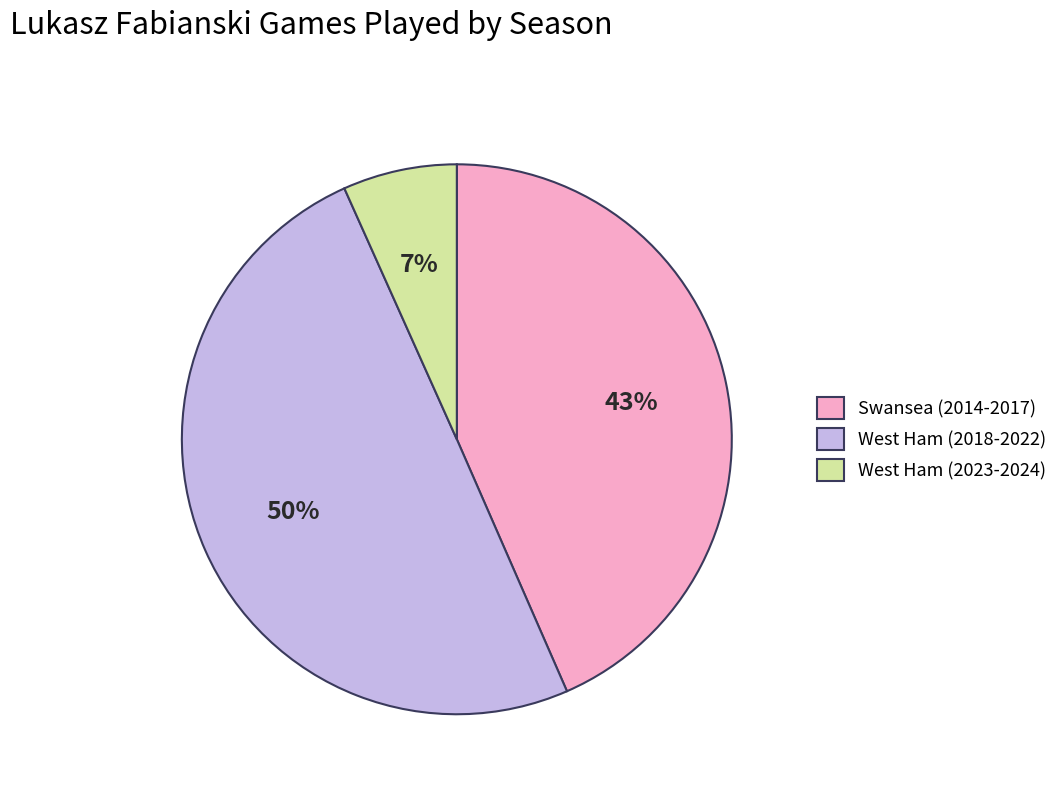

True or false: West Ham (2018-2022) accounts for 50% of the total.

True